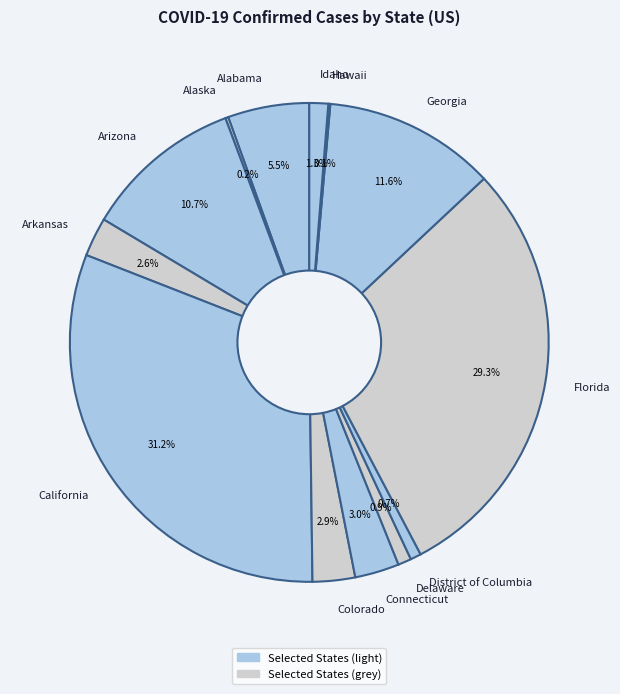

What percentage do Alabama and Idaho together represent?

6.8%